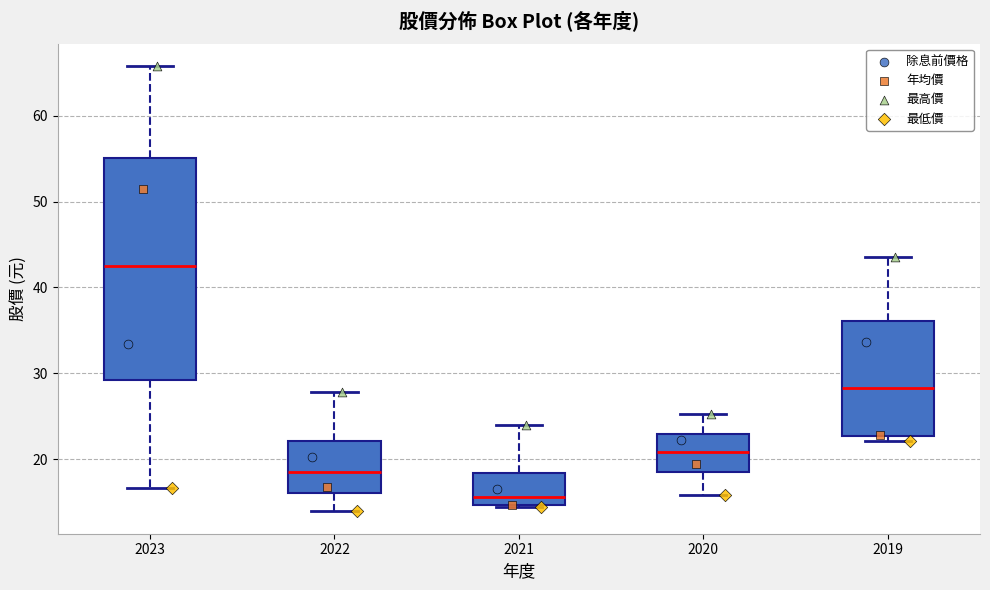

Where does the median line of the box at x = 2021 sit on the y-axis? The values are not printed on the chart, so give them approximately, as read against the axis.

16